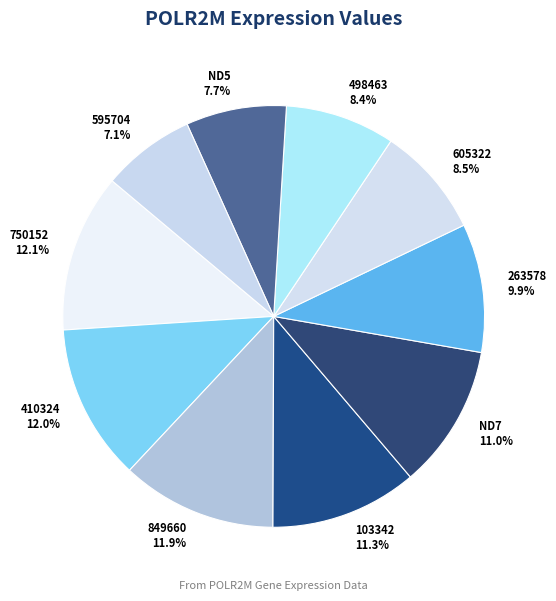

Approximately how many times larger is the value at 605322 compared to 849660?

0.7